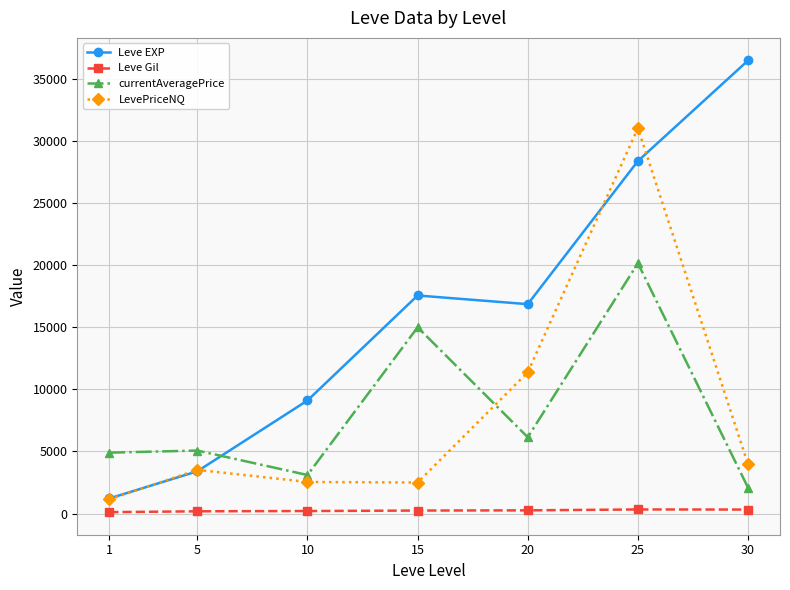

True or false: LevePriceNQ has more than 1 interior local peaks.

True